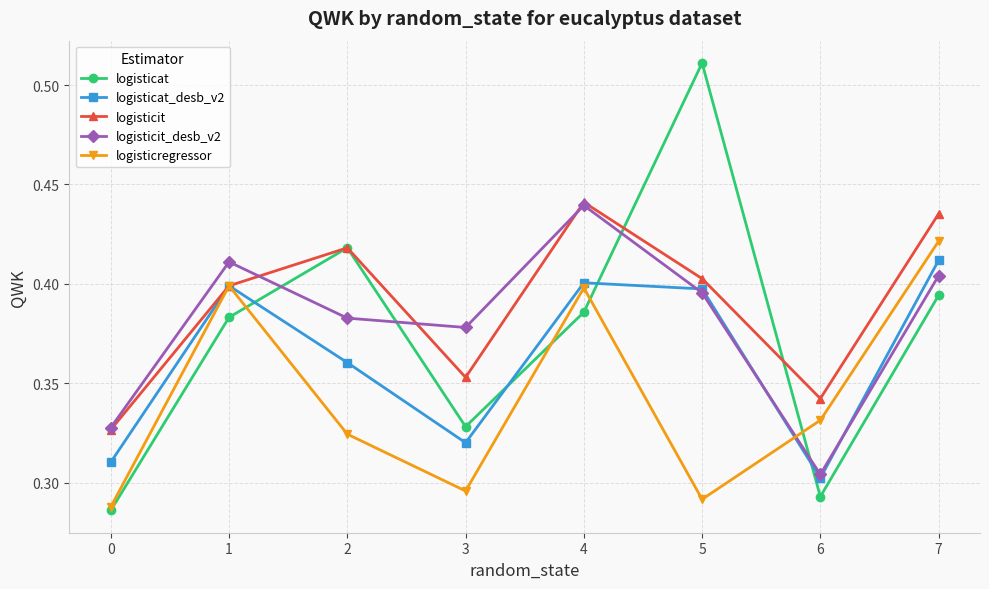

Count the logisticat values in the range 0 to 1.

8